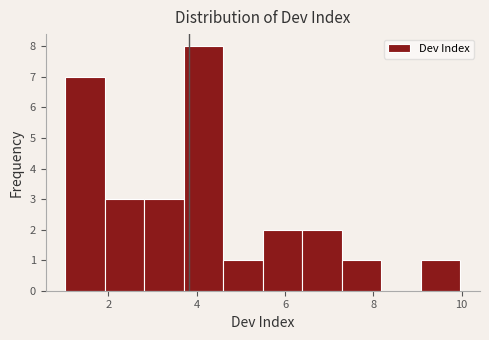

Reading left to right, transcribe this chart: for each bar, give the range it covers on the x-axis and its height. Neither the bar edges nor the heights are printed on the chart, so give them approximately, as read against the axes.

1.0 to 2.0: 7
2.0 to 2.8: 3
2.8 to 3.8: 3
3.8 to 4.6: 8
4.6 to 5.4: 1
5.4 to 6.4: 2
6.4 to 7.2: 2
7.2 to 8.2: 1
8.2 to 9.0: 0
9.0 to 10.0: 1